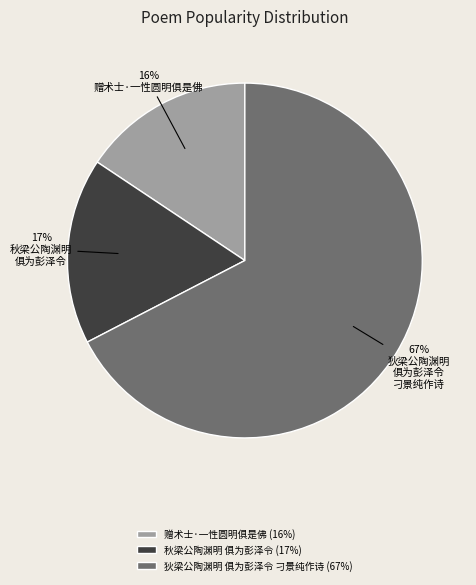

Which category has the biggest portion of the pie?

狄梁公陶渊明 俱为彭泽令 刁景纯作诗 (67%)